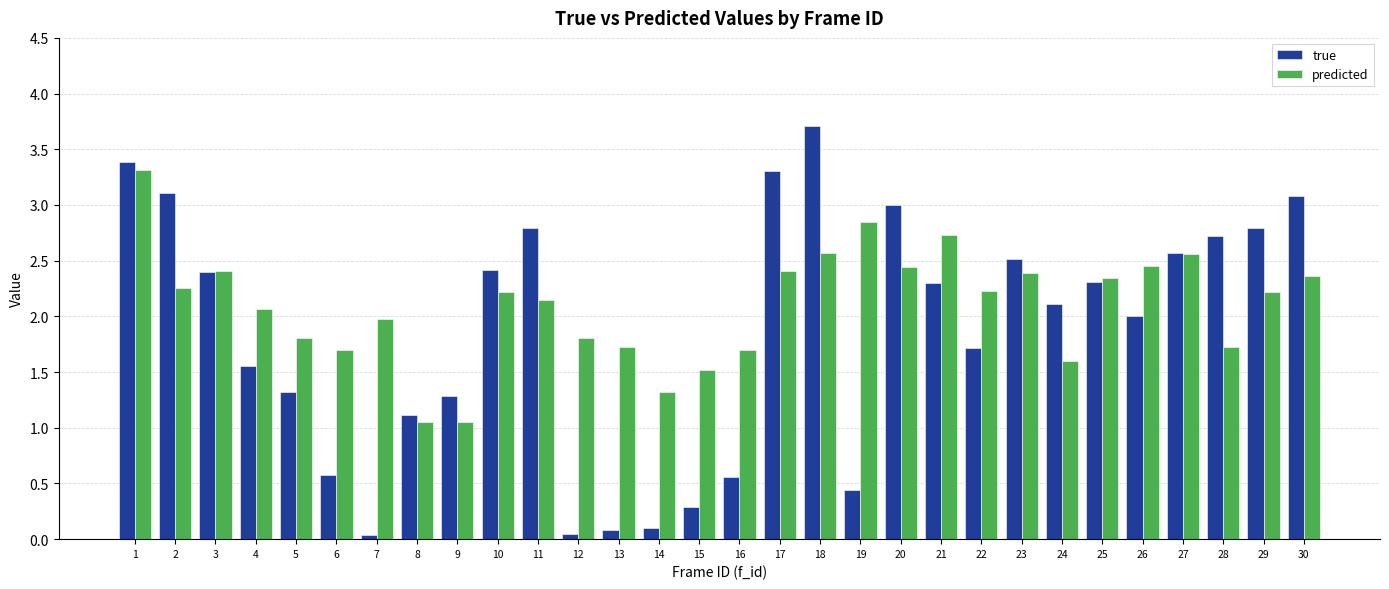

True or false: true has a value of 0.2 at 16.

False